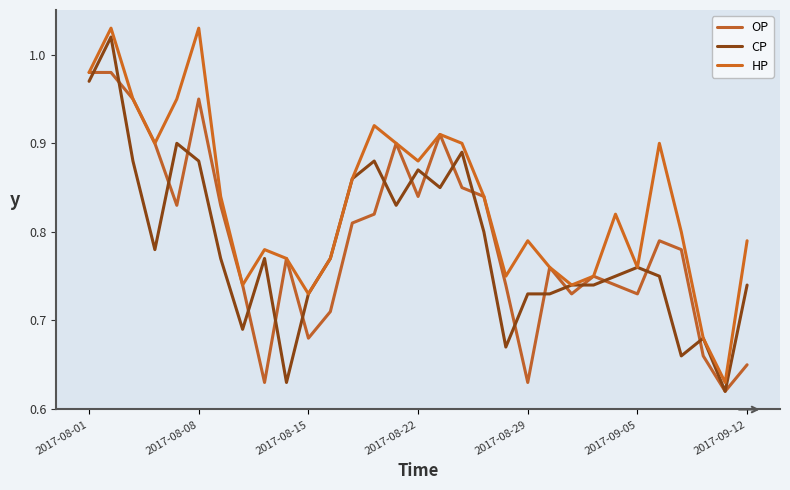

Does the chart display data point markers on the line(s)?

No